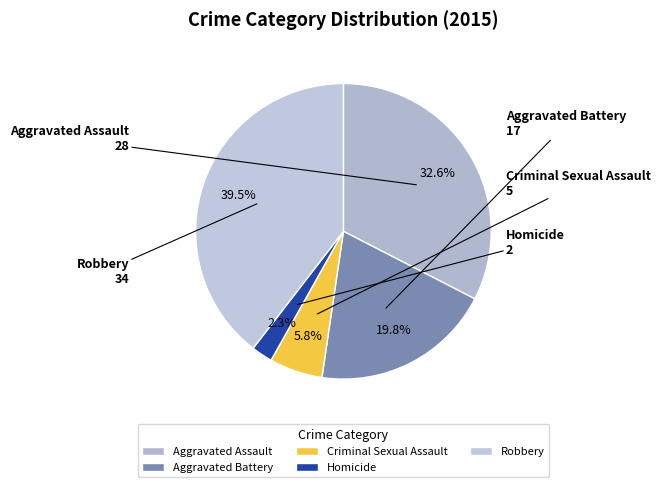

How many slices are in this pie chart?

5